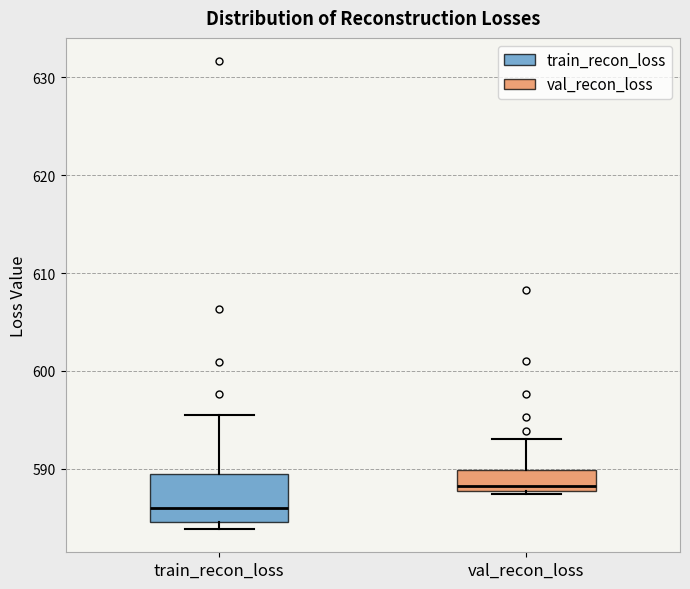

Which box's median line is the lowest?

train_recon_loss